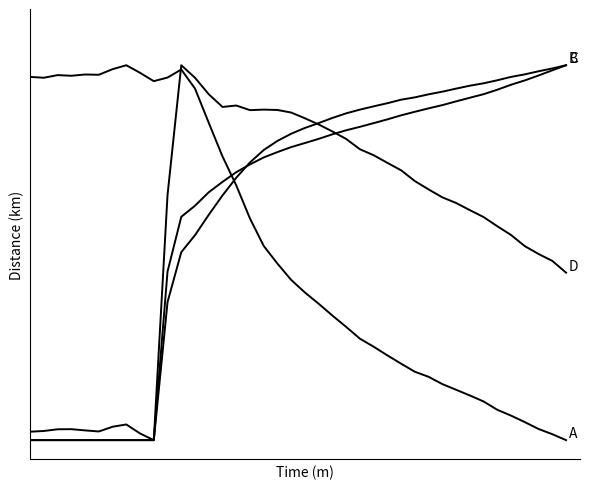

Is it true that C (rate_dr) equals 0.5 at 39?

False